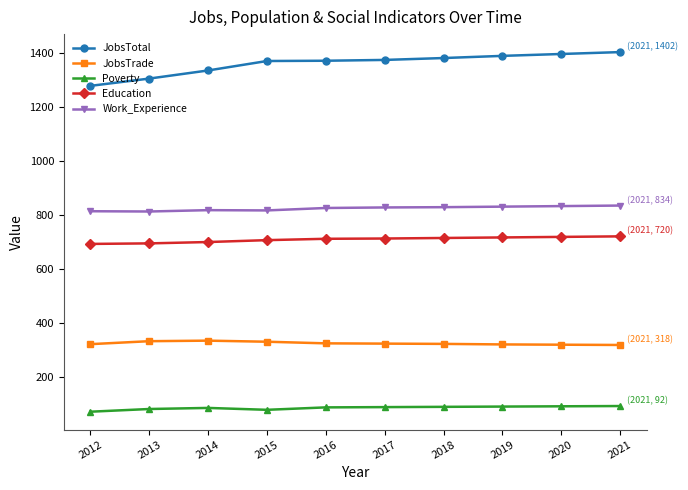

At 2018, list the series in order from largest to smallest.

JobsTotal, Work_Experience, Education, JobsTrade, Poverty